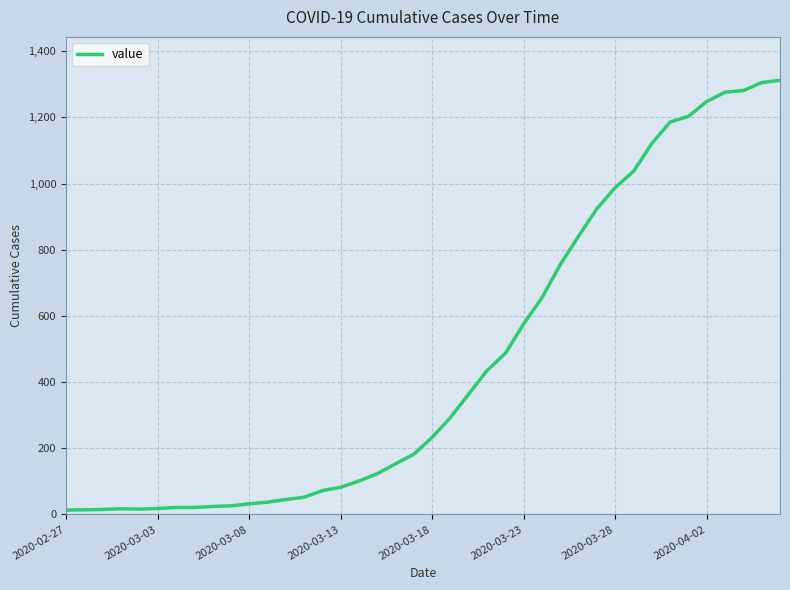

What is the difference between the maximum and minimum values?

1299